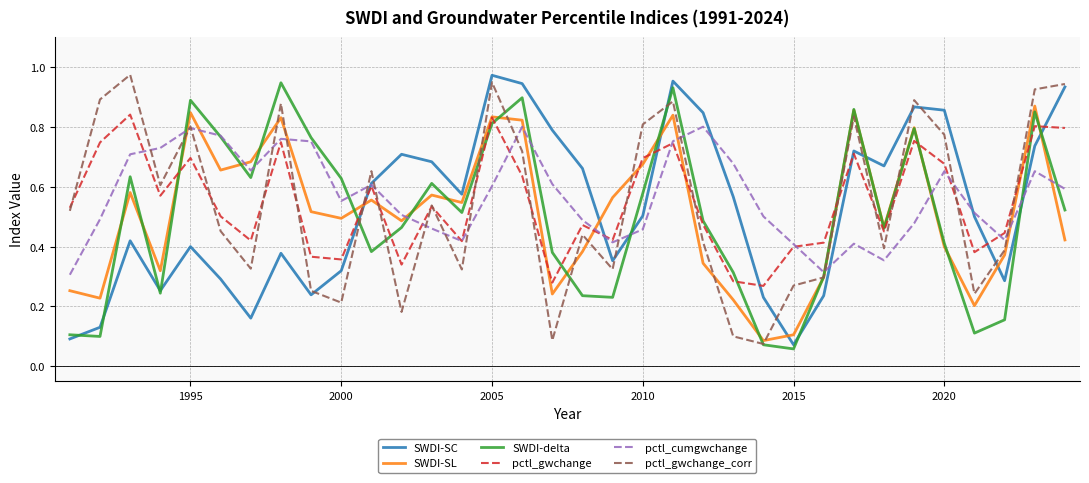

After their last crossing, which series has the higher values: SWDI-SL or SWDI-SC?

SWDI-SC